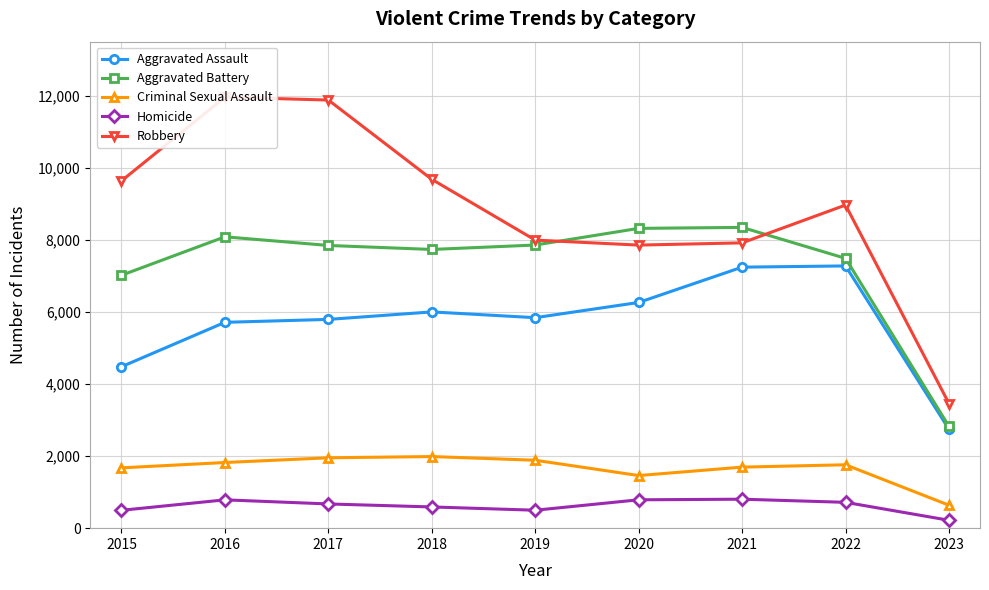

True or false: Homicide has a value of 820 at 2018.

False